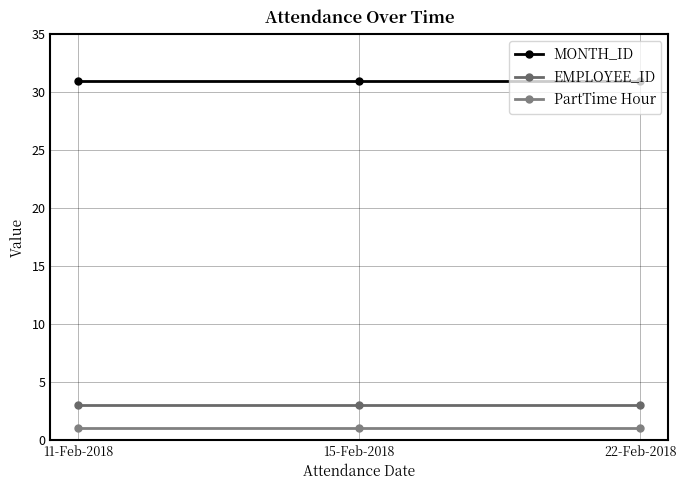

Is this an area chart (filled region under the line)?

No